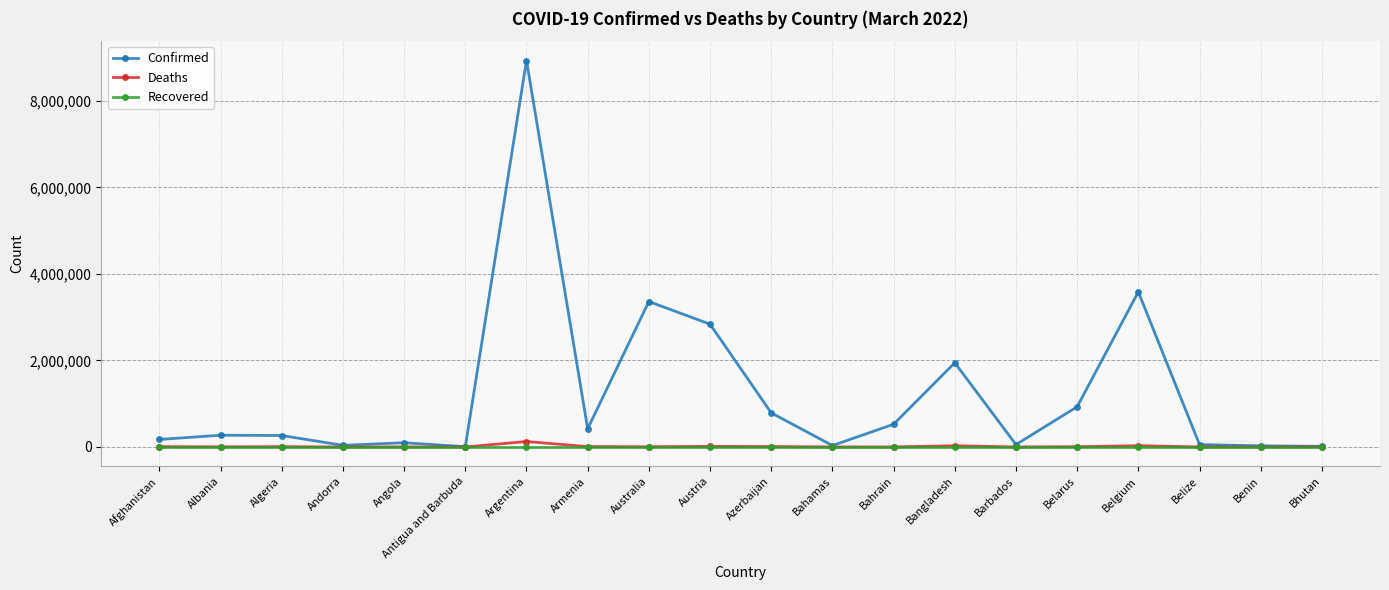

In Confirmed, how many points are higher than both neighbors (excluding endpoints)?

6